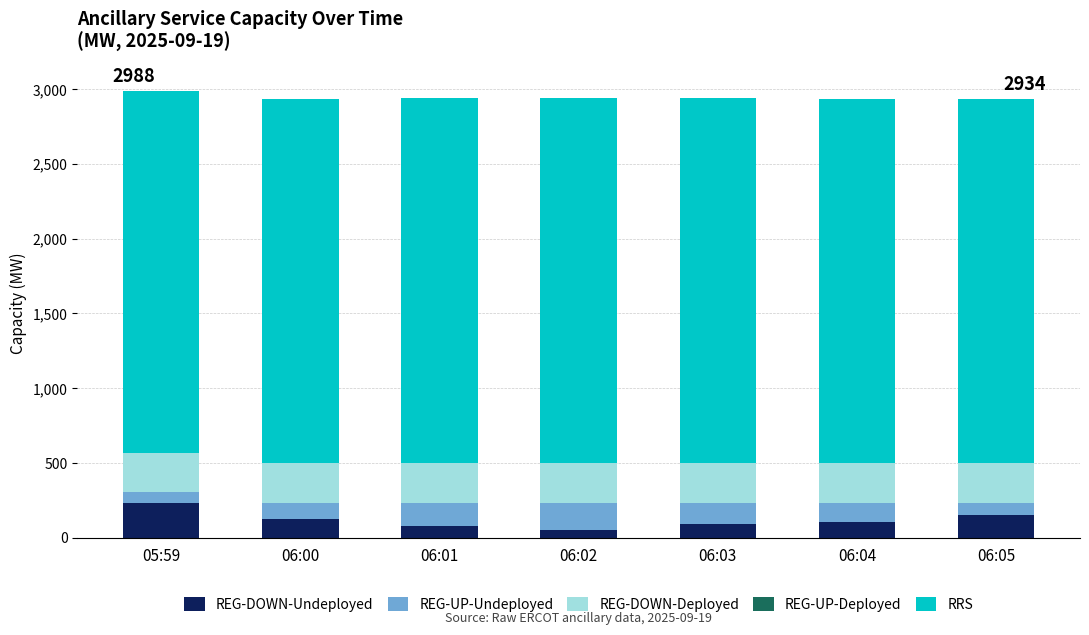

The value of REG-DOWN-Undeployed at 05:59 is 118. True or false?

False